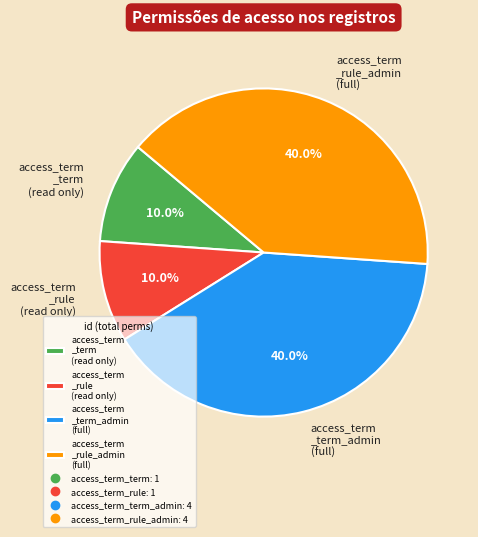

Between access_term _rule (read only) and access_term _term_admin (full), which is larger?

access_term _term_admin (full)